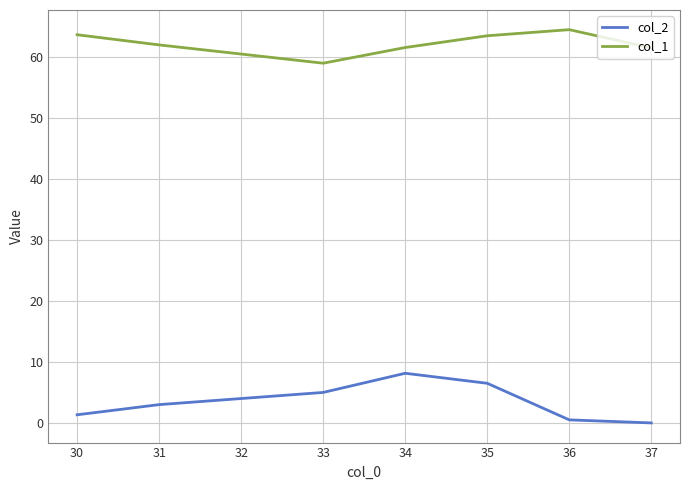

True or false: col_2 and col_1 cross at least once.

False